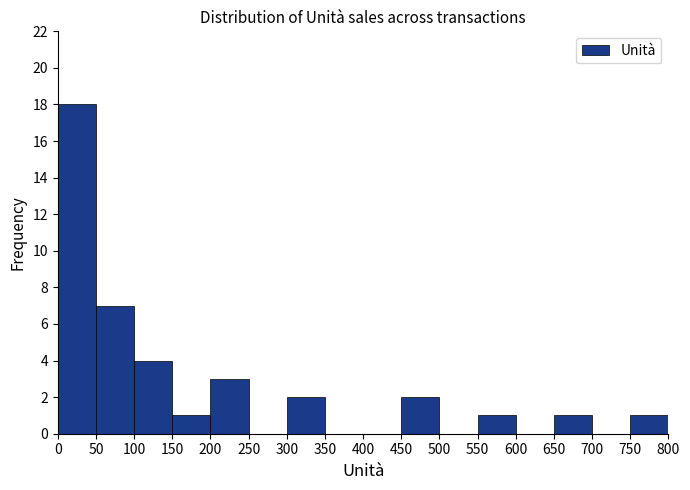

Reading left to right, transcribe this chart: for each bar, give the range it covers on the x-axis and its height. The values are not printed on the chart, so give them approximately, as read against the axis.

0 to 50: 18
50 to 100: 7
100 to 150: 4
150 to 200: 1
200 to 250: 3
250 to 300: 0
300 to 350: 2
350 to 400: 0
400 to 450: 0
450 to 500: 2
500 to 550: 0
550 to 600: 1
600 to 650: 0
650 to 700: 1
700 to 750: 0
750 to 800: 1